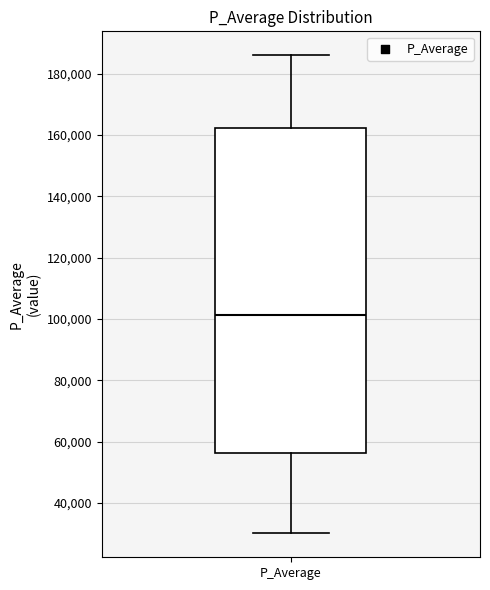

Transcribe this box plot: give where the median line is, the range the box spans, and where the two whiskers end, as read against the y-axis. The values are not printed on the chart, so give them approximately, as read against the axis.

median 102000, box 56000 to 162000, whiskers 30000 to 186000